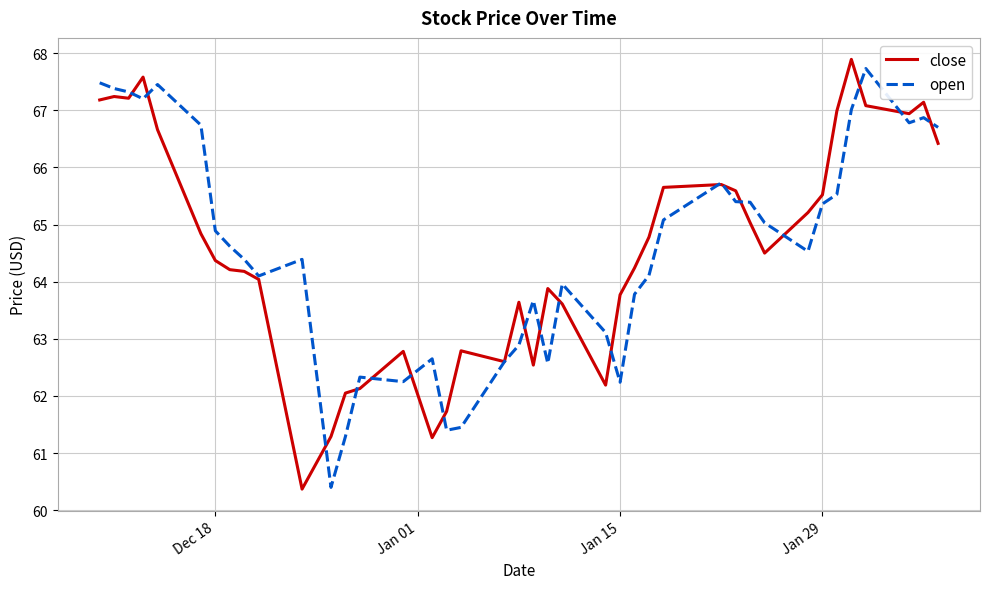

What is the sum of all close values?

2582.8